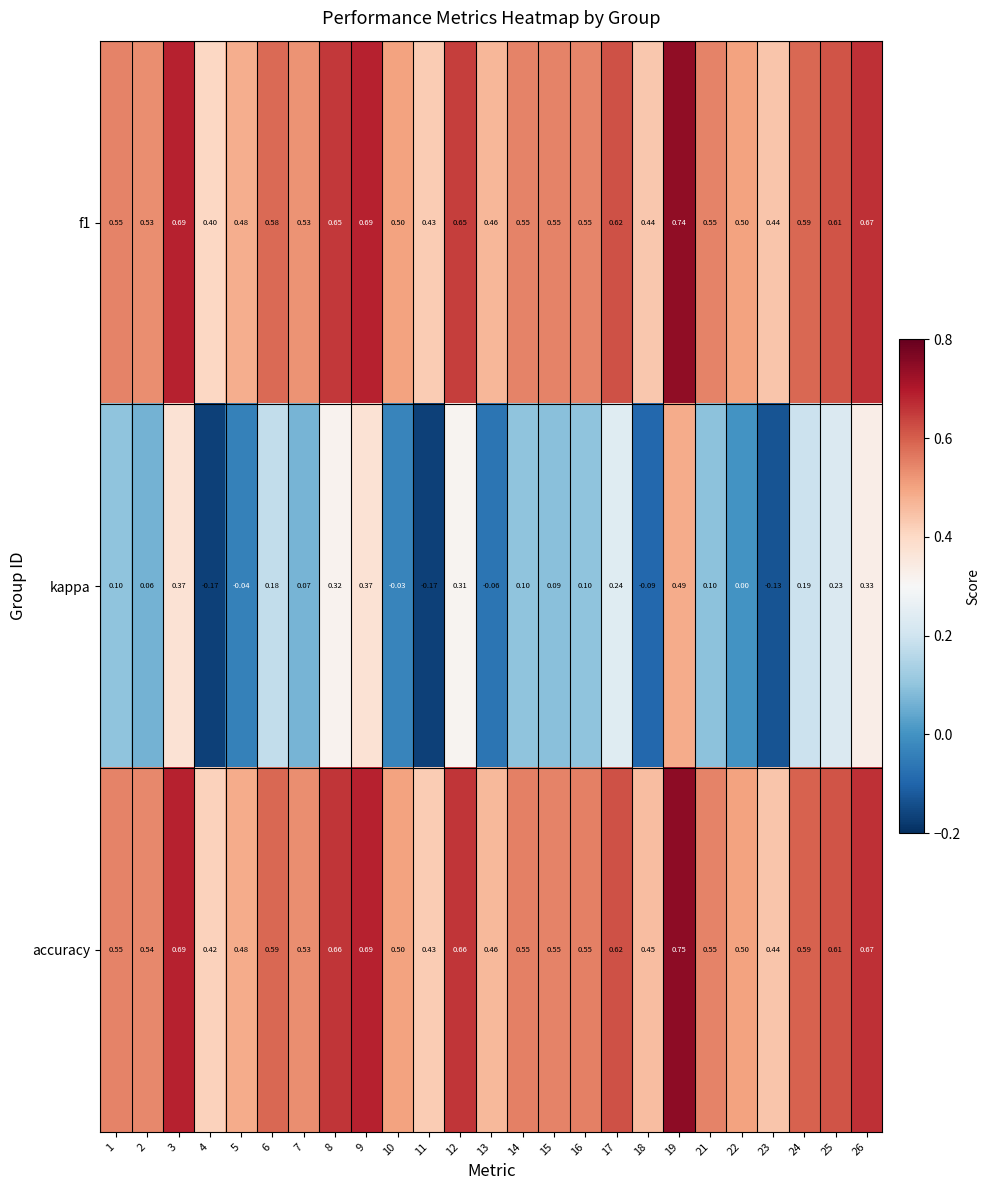

What is the total value across all series at 12?

1.6